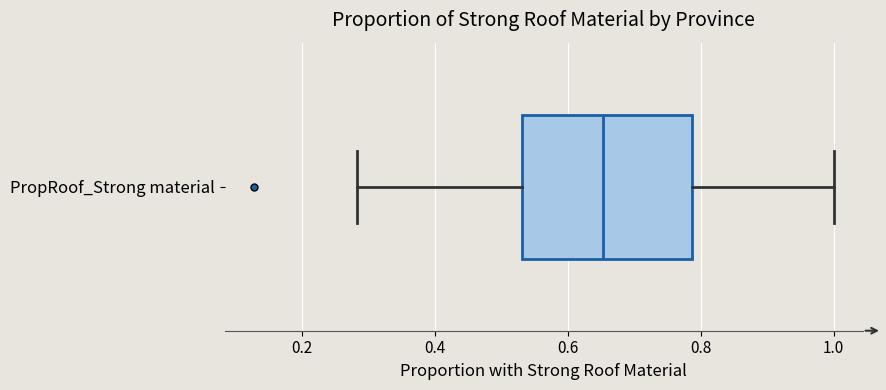

Transcribe this box plot: give where the median line is, the range the box spans, and where the two whiskers end, as read against the x-axis. The values are not printed on the chart, so give them approximately, as read against the axis.

median 0.66, box 0.54 to 0.78, whiskers 0.28 to 1.00